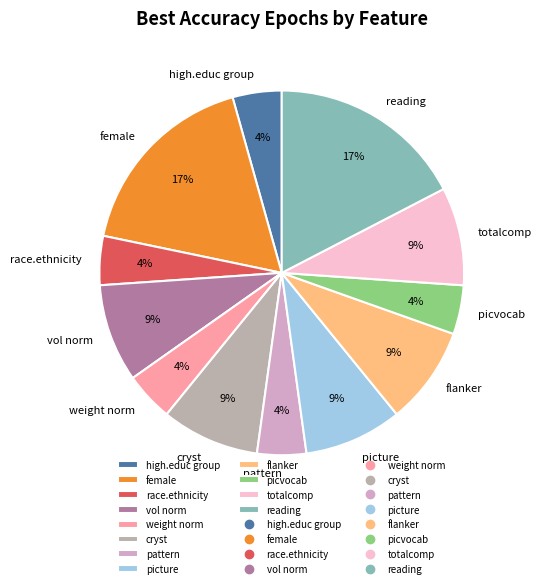

Is there any slice that represents more than half of the pie?

No